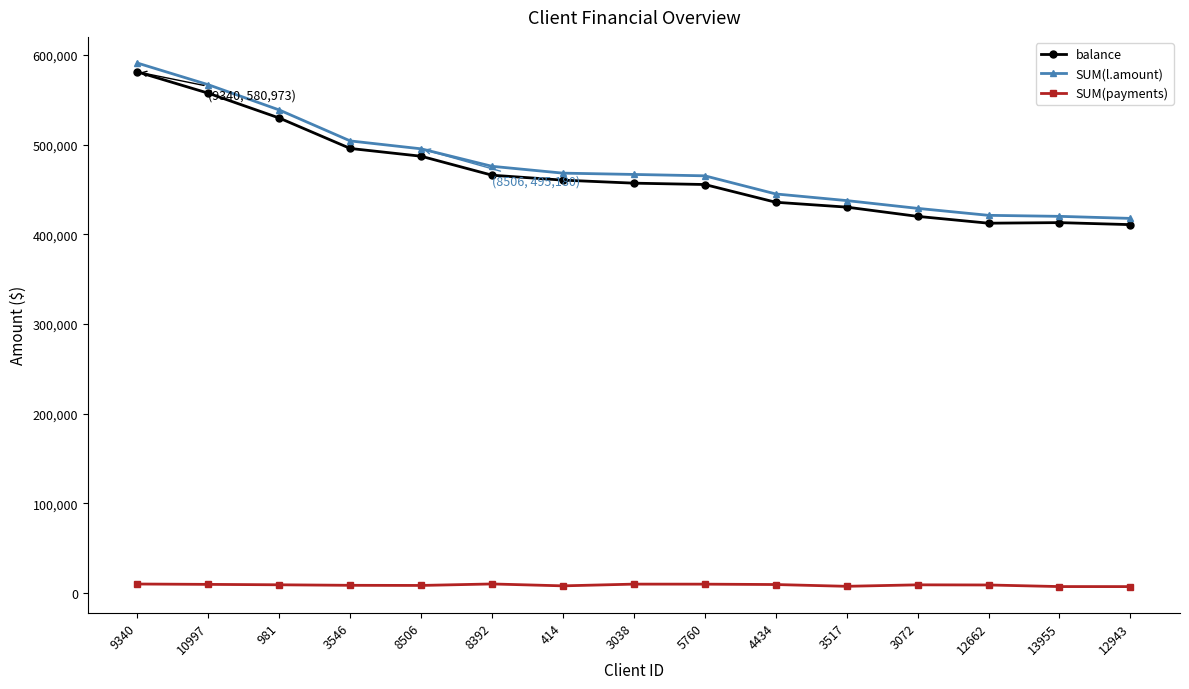

What is the label of the 2nd point from the right?

13955